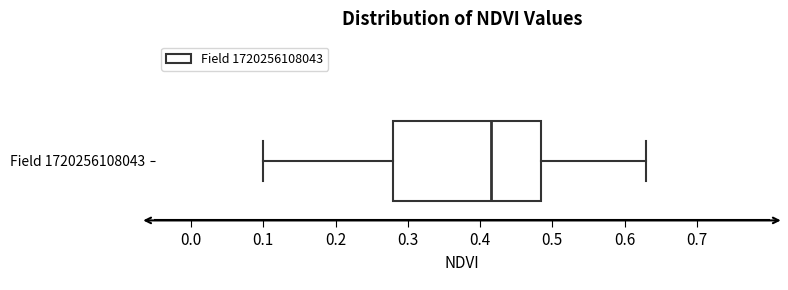

Transcribe this box plot: give where the median line is, the range the box spans, and where the two whiskers end, as read against the x-axis. The values are not printed on the chart, so give them approximately, as read against the axis.

median 0.42, box 0.28 to 0.49, whiskers 0.10 to 0.63